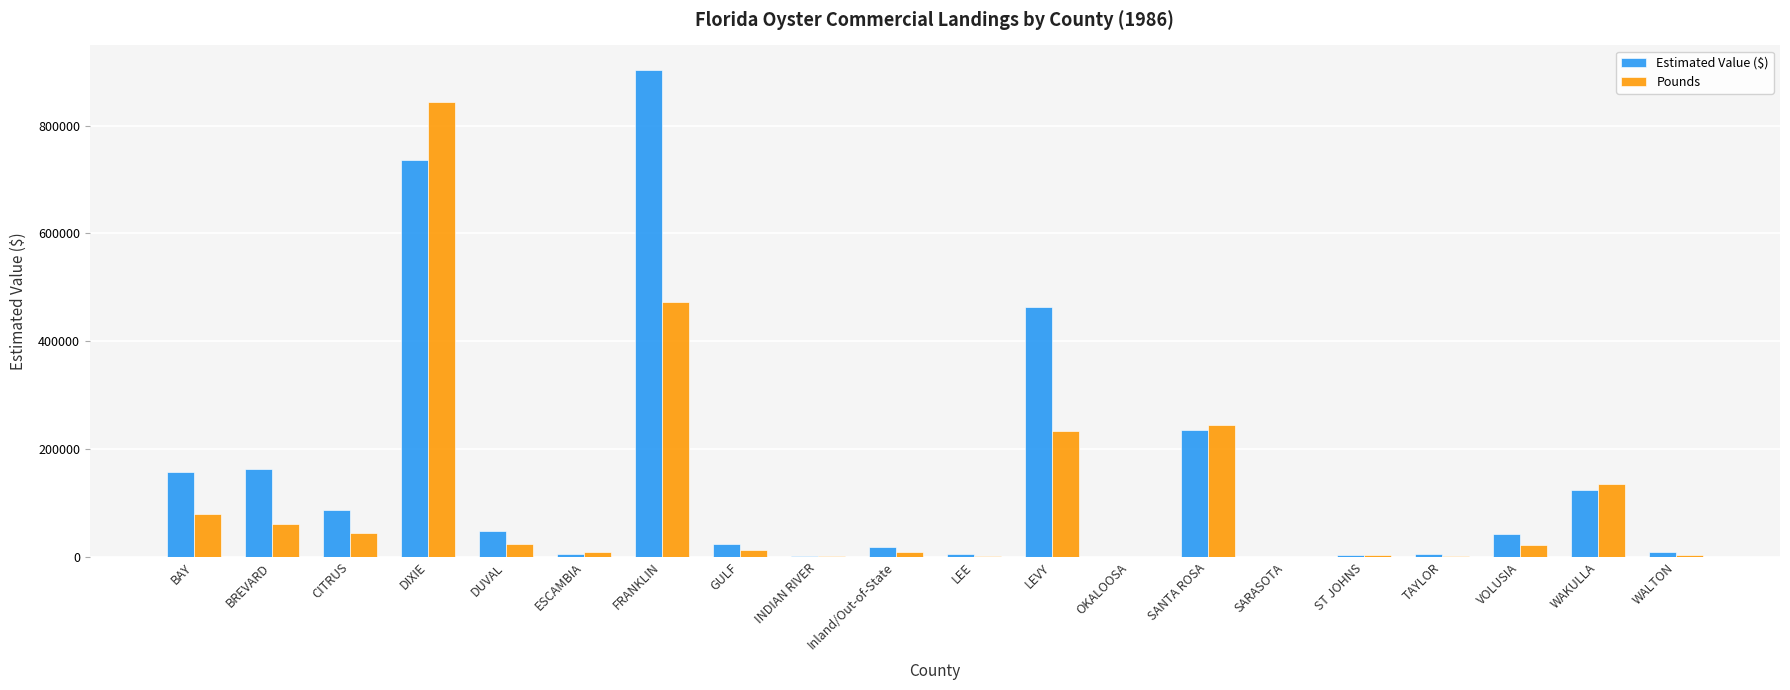

What is the maximum value shown in the chart?

903893